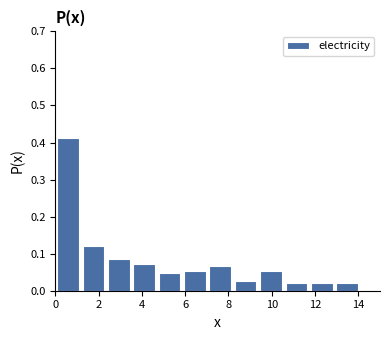

Reading left to right, list every bar in this chart as the range it spans on the x-axis followed by its height. Neither the bar edges nor the heights are printed on the chart, so give them approximately, as read against the axes.

0.0 to 1.2: 0.41
1.2 to 2.4: 0.12
2.4 to 3.6: 0.09
3.6 to 4.6: 0.07
4.6 to 5.8: 0.05
5.8 to 7.0: 0.05
7.0 to 8.2: 0.07
8.2 to 9.4: 0.03
9.4 to 10.6: 0.05
10.6 to 11.8: 0.02
11.8 to 12.8: 0.02
12.8 to 14.0: 0.02